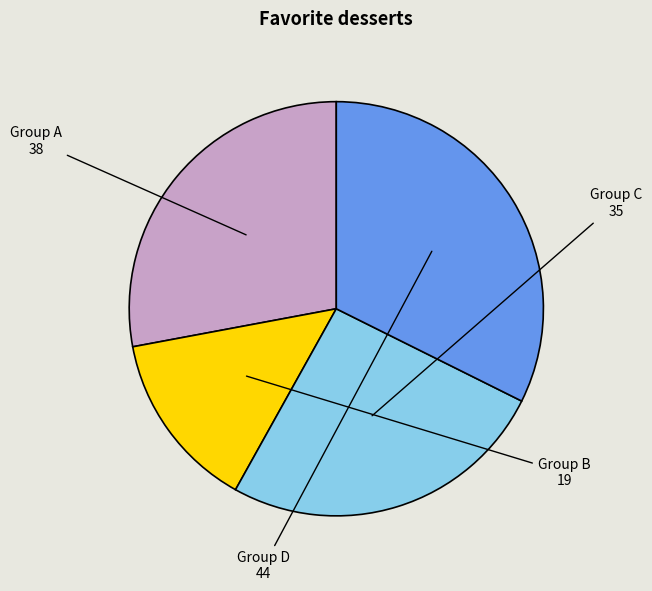

Does any single category account for the majority?

No